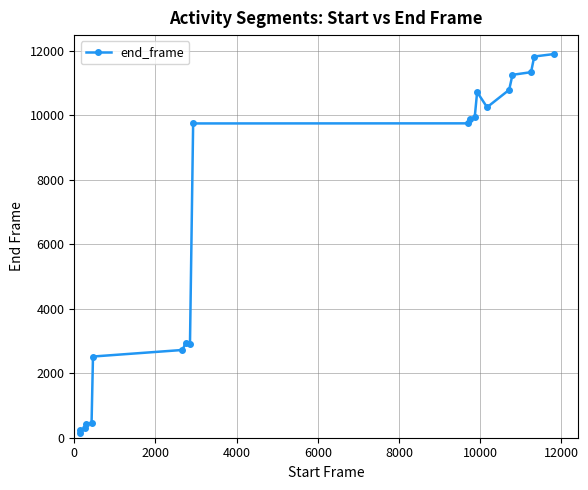

What is the sum of all values?

129914